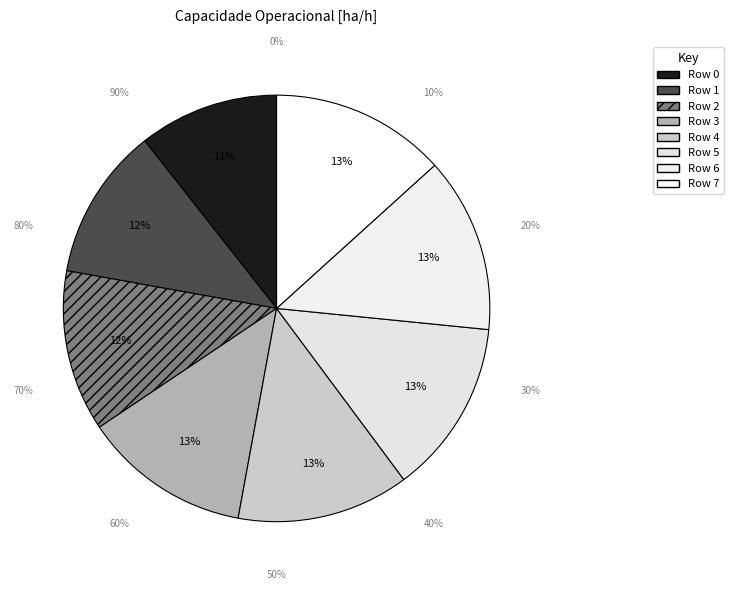

The 2 slice represents 3% of the pie. True or false?

False